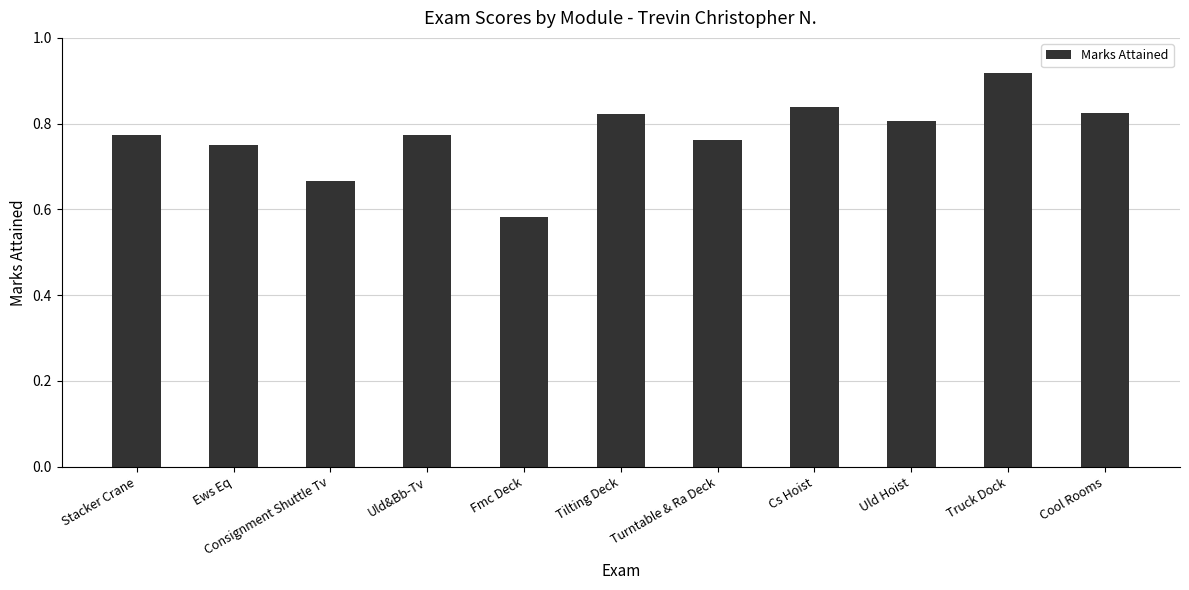

Between Ews Eq and Tilting Deck, which is larger?

Tilting Deck